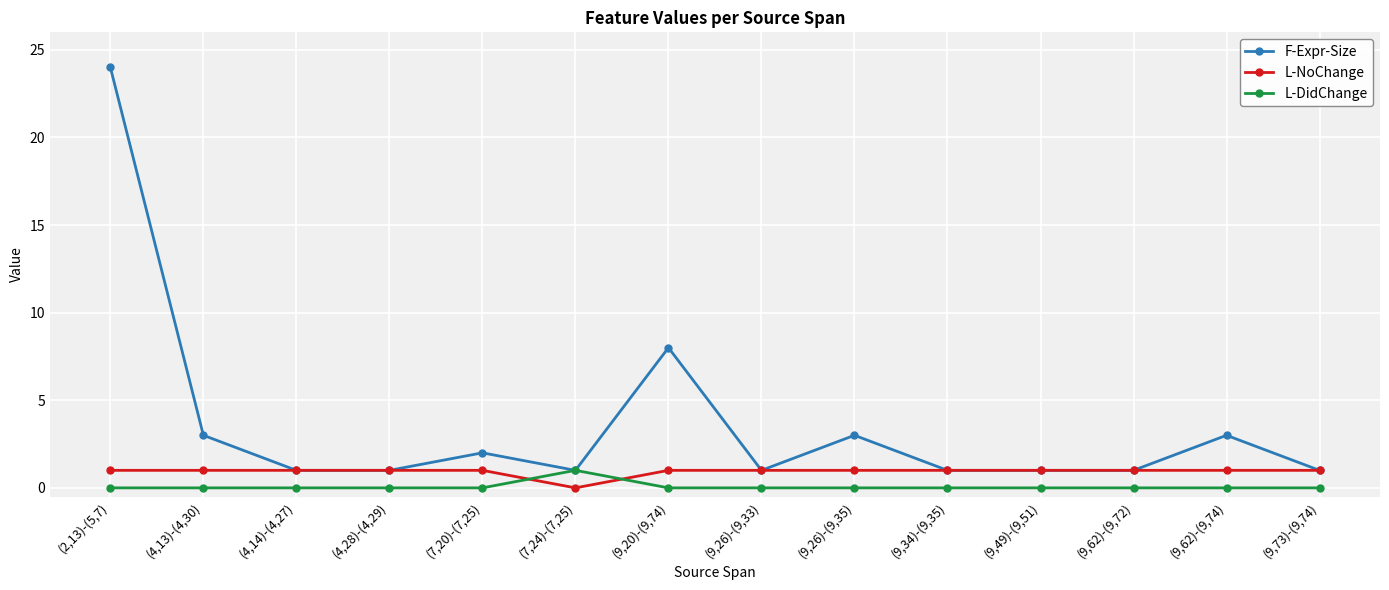

List the series in order of their overall mean, highest first.

F-Expr-Size, L-NoChange, L-DidChange